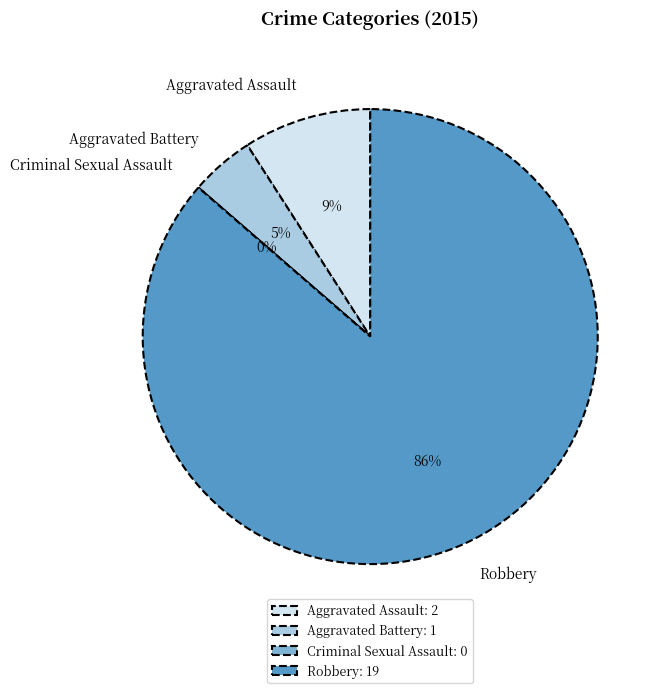

The Aggravated Assault slice represents 9% of the pie. True or false?

True